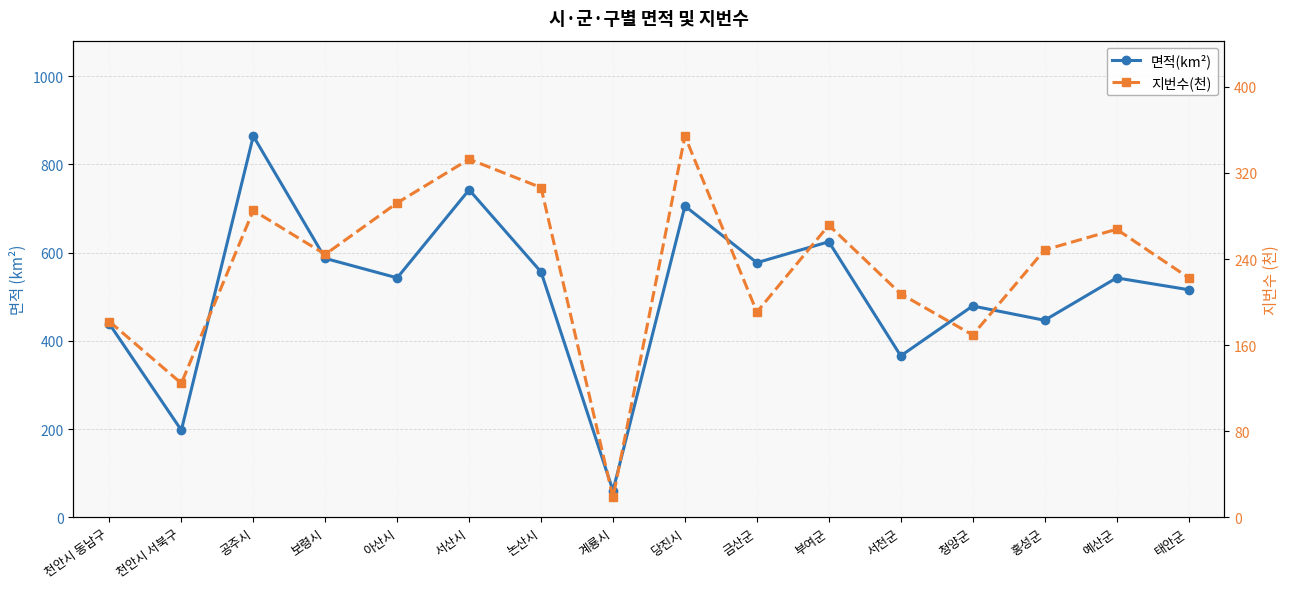

Does the chart have visible grid lines?

Yes